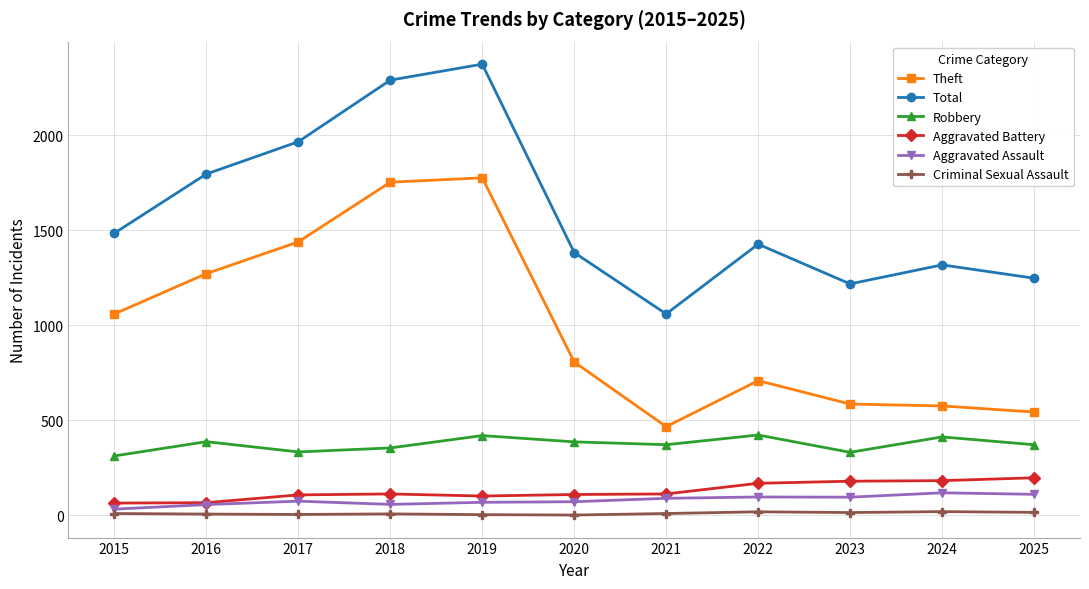

How many interior local valleys does the Robbery series have?

3